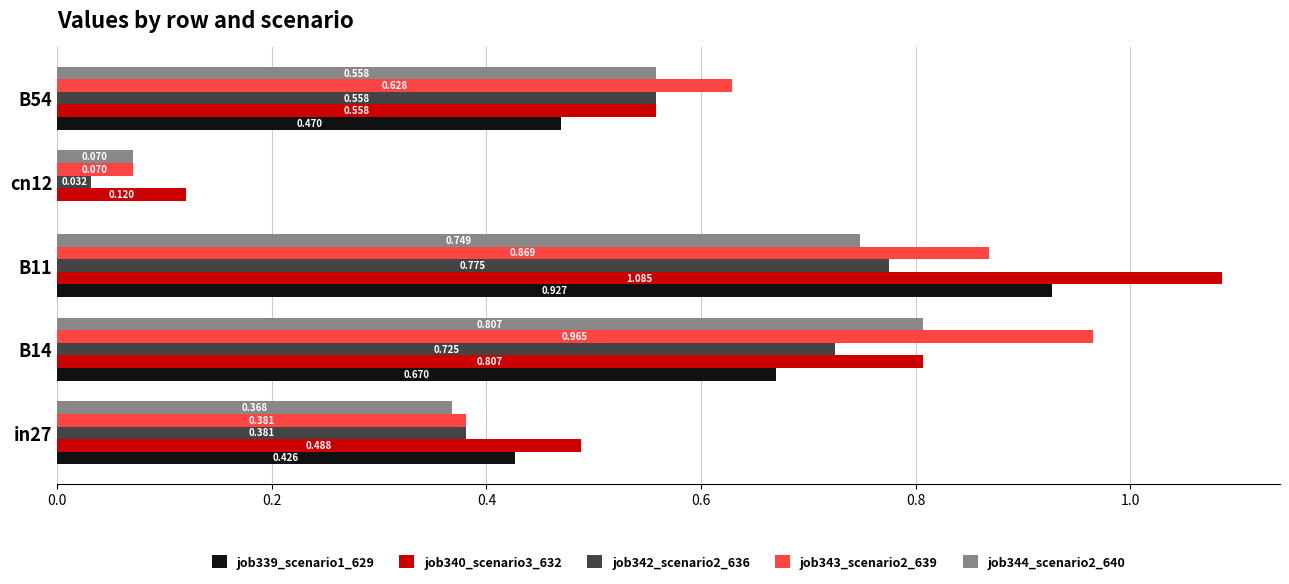

What is the difference between the maximum and minimum values in the job339_scenario1_629 series?

0.9